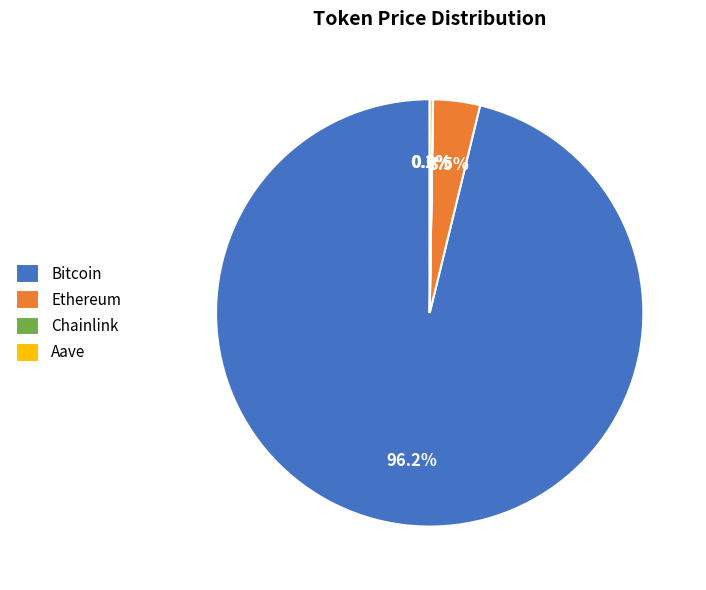

Does Bitcoin account for over 50% of the chart?

Yes